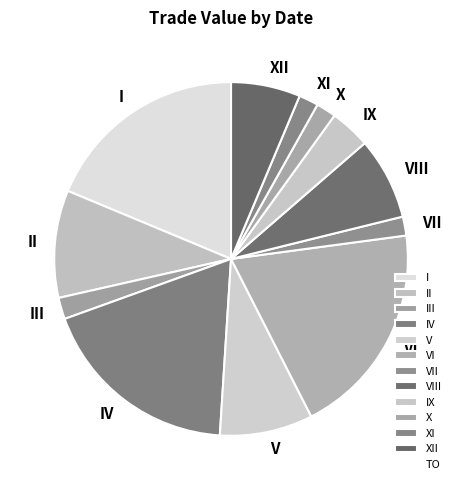

What is the largest slice in the pie chart?

VI